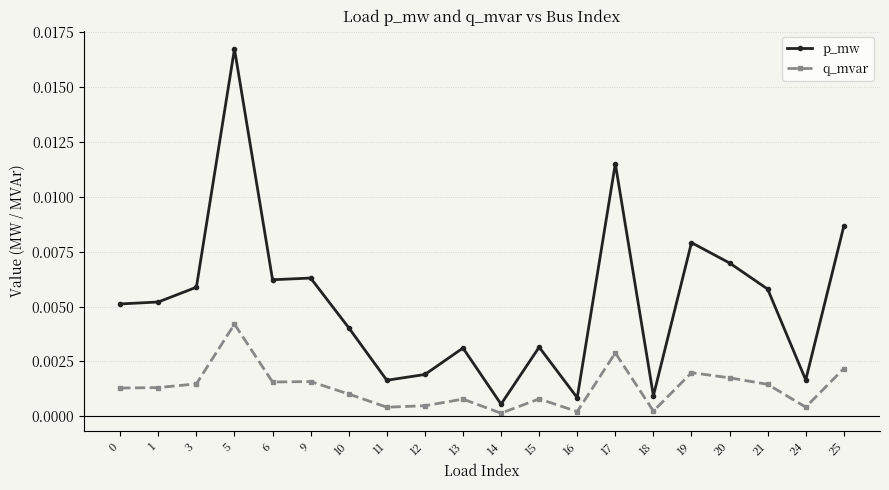

Rank the series by their average value, from lowest to highest.

q_mvar, p_mw